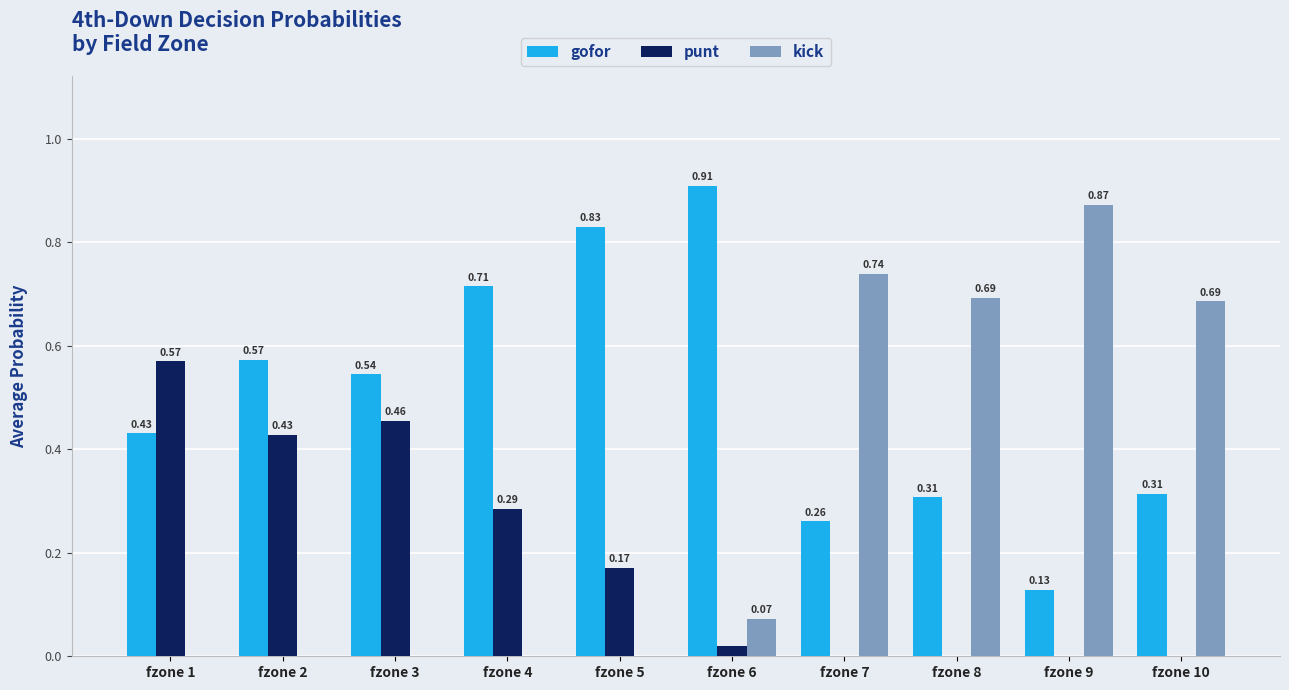

What are all the series names shown in the legend?

gofor, punt, kick